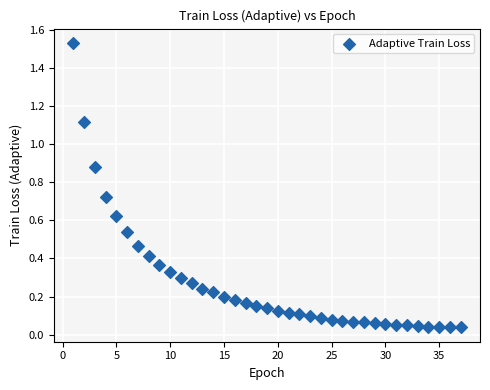

What is the range of X values (max minus min)?

36.0